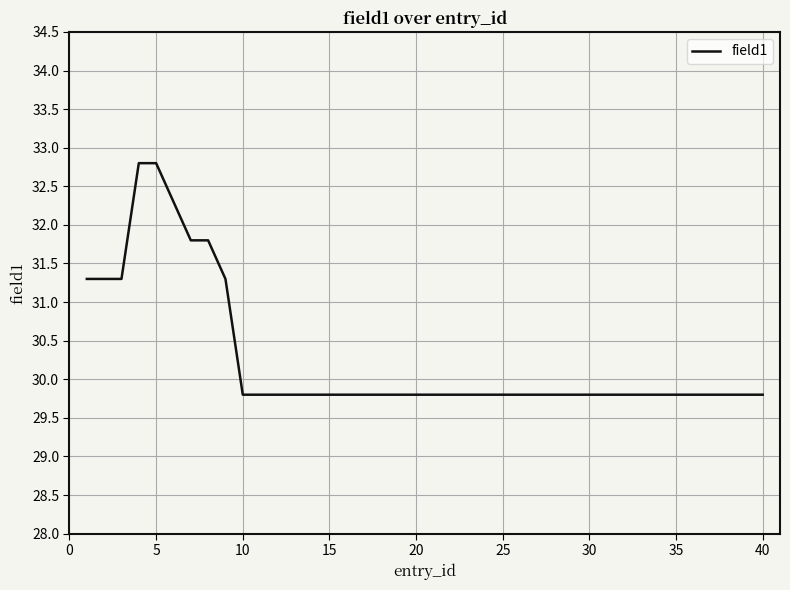

What is the greatest value displayed?

32.8